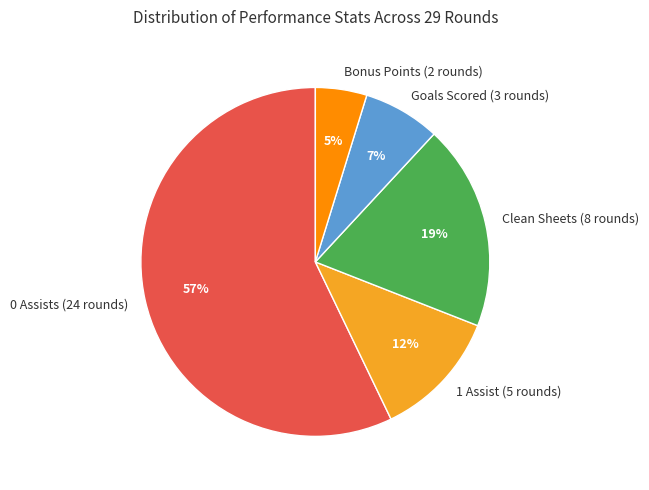

What is the ratio of the value at Clean Sheets (8 rounds) to the value at 0 Assists (24 rounds)?

0.3